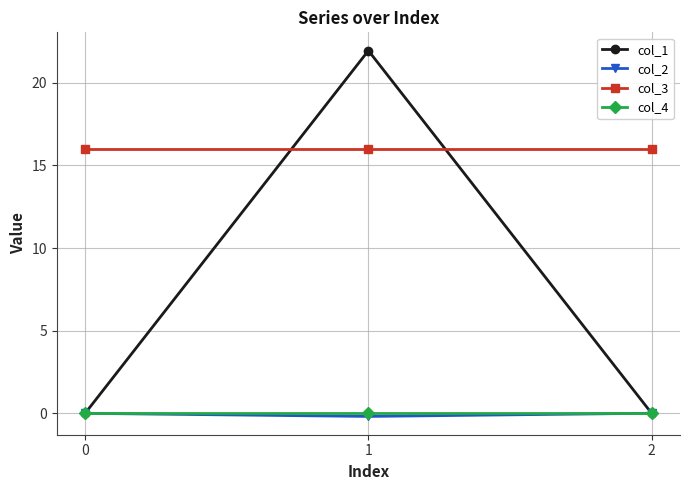

What is the smallest value displayed?

-0.2